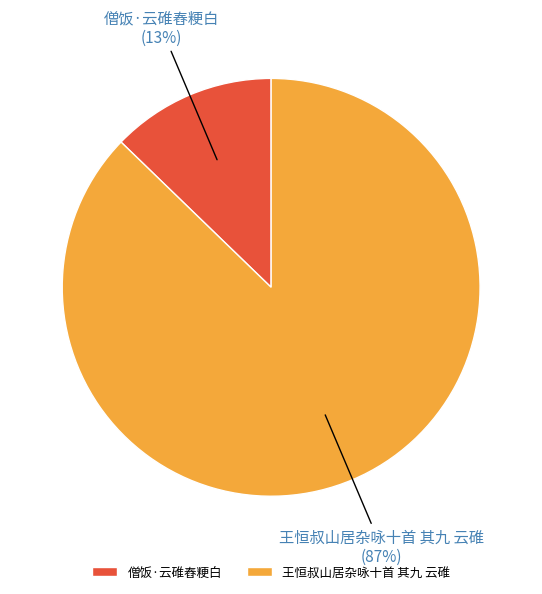

The 僧饭·云碓舂粳白 slice represents 13% of the pie. True or false?

True